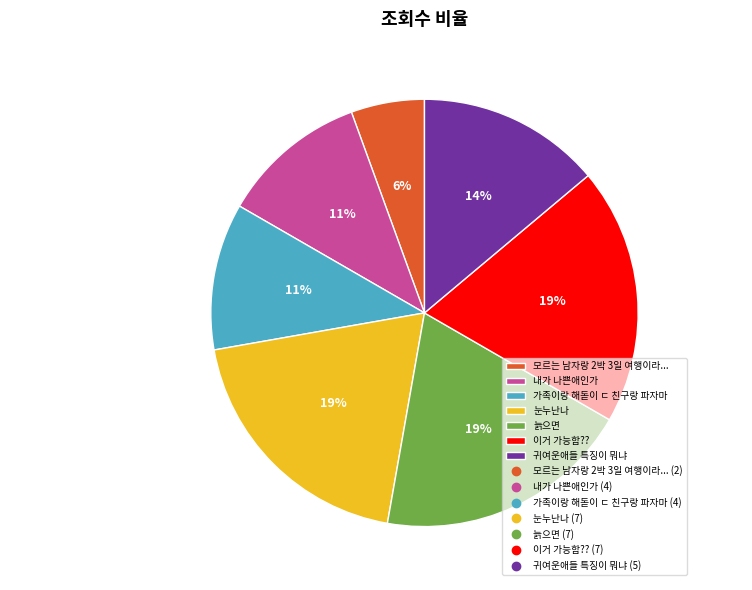

Is the sum of 귀여운애들 특징이 뭐냐 and 가족이랑 해돋이 ㄷ 친구랑 파자마 greater than half?

No